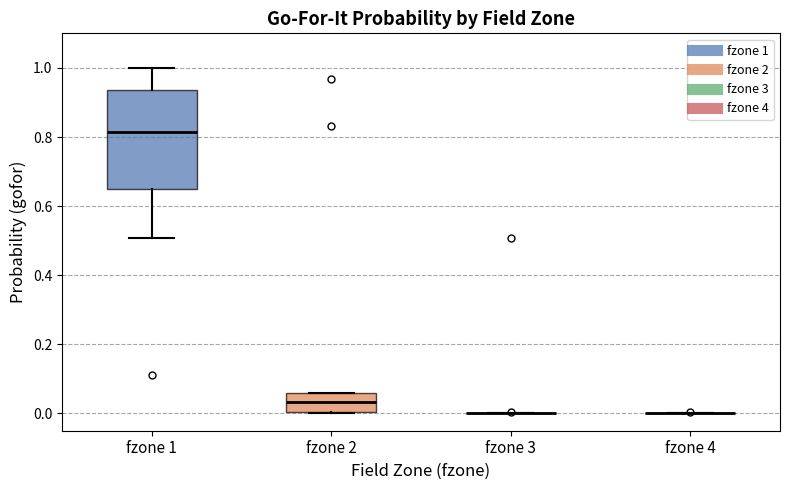

Comparing the boxes themselves (not the whiskers), which one is the tallest?

fzone 1